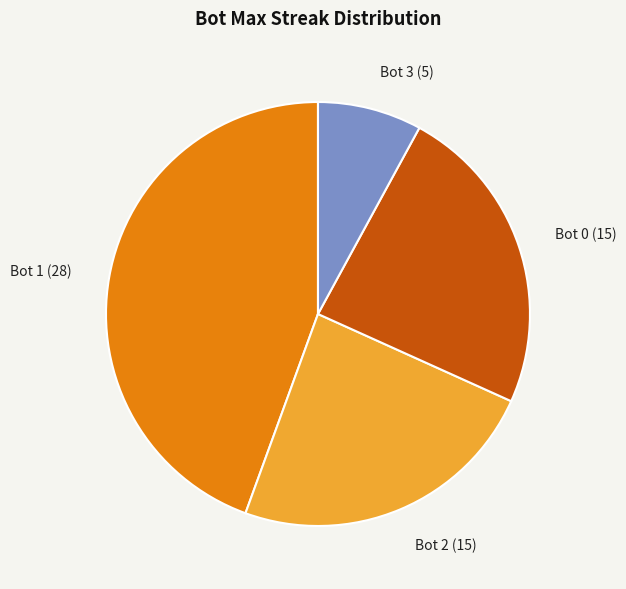

Does Bot 1 account for over 50% of the chart?

No